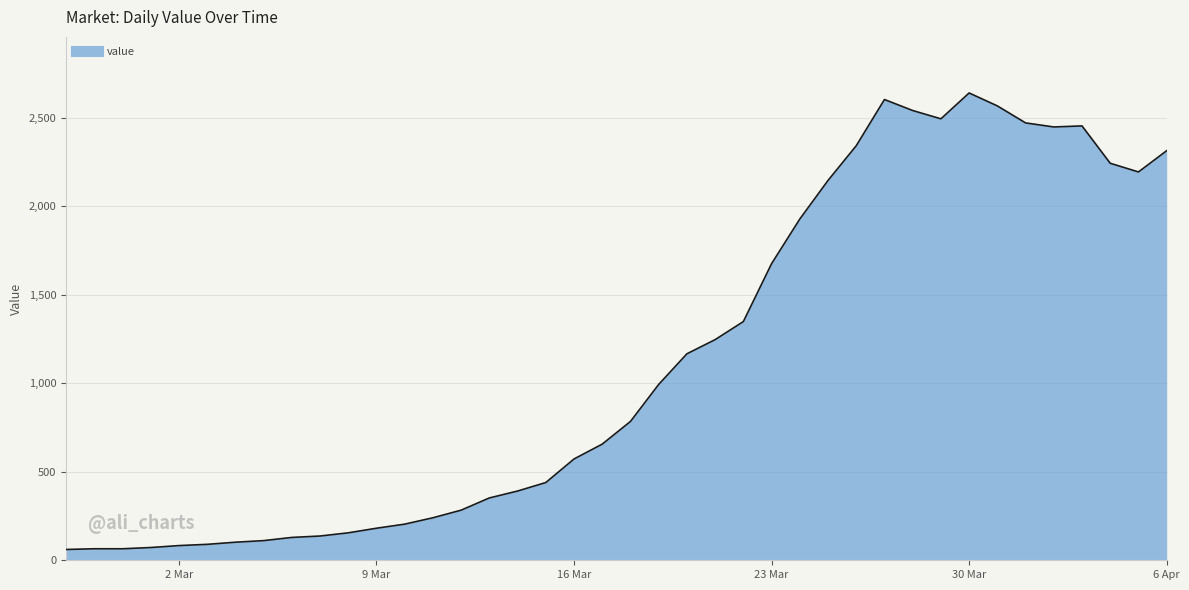

What is the difference between the maximum and minimum values?

2578